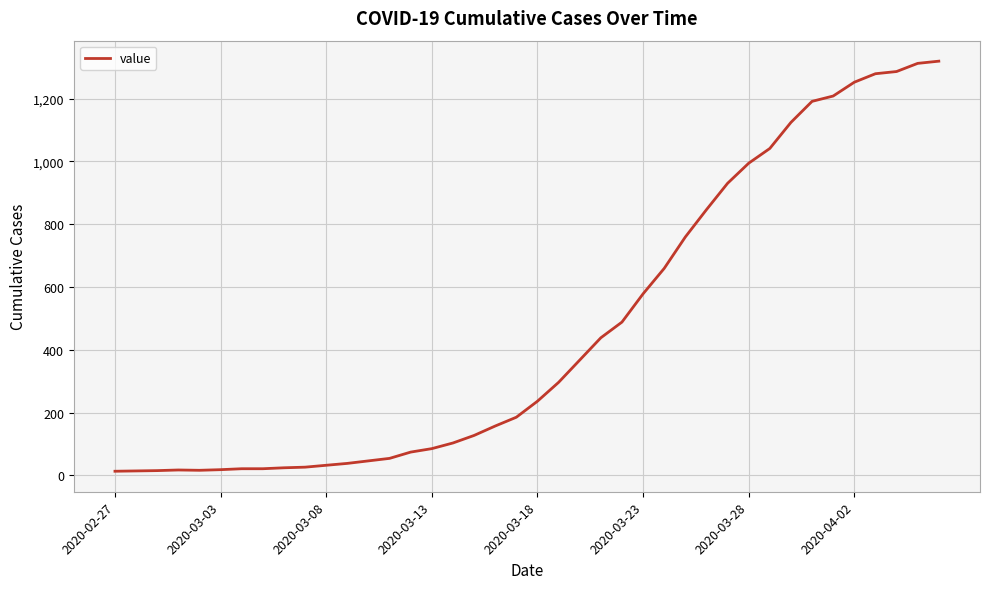

What is the difference between the maximum and minimum values?

1306